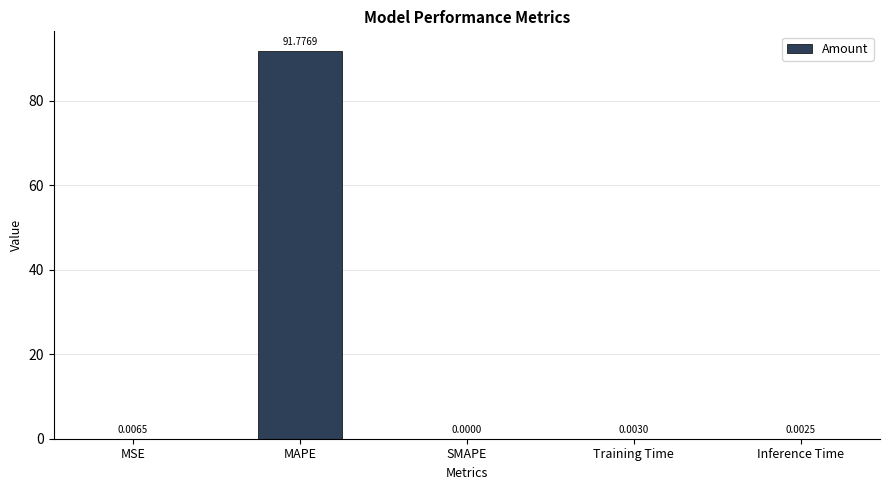

The chart shows a value of 0.0 at Training Time. True or false?

True